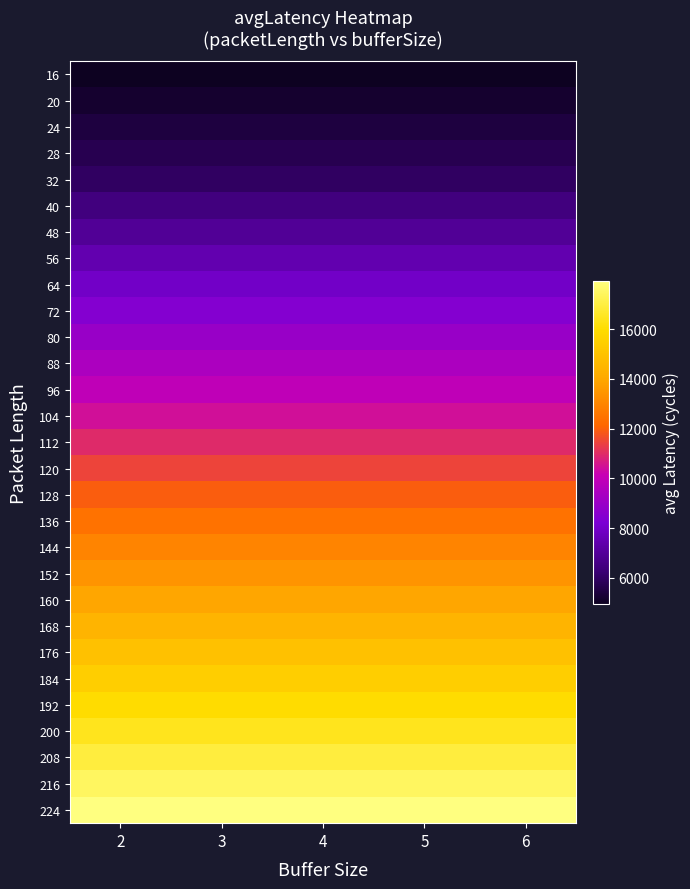

Count the number of data series in this chart.

29